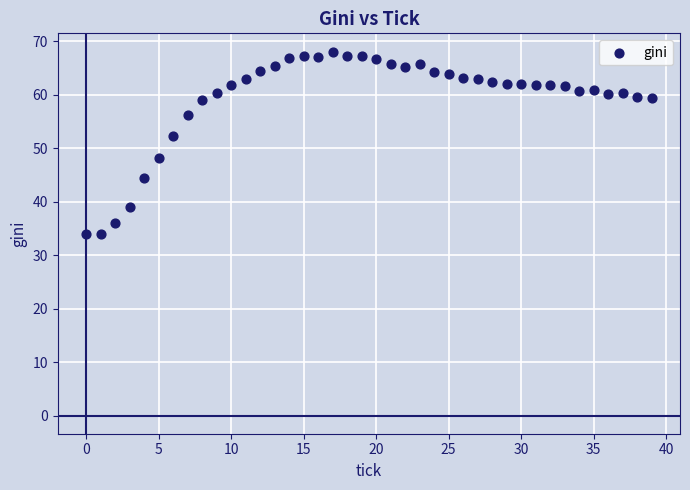

How many points are shown in the scatter plot?

40